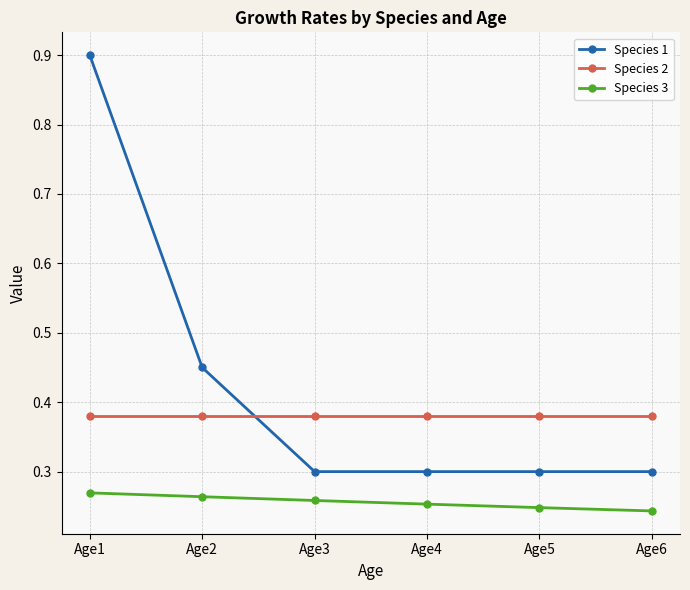

Count the Species 1 values in the range 0 to 1.

6